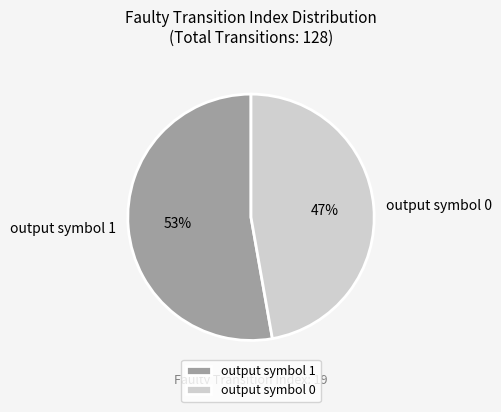

Which slice is the largest?

output symbol 1